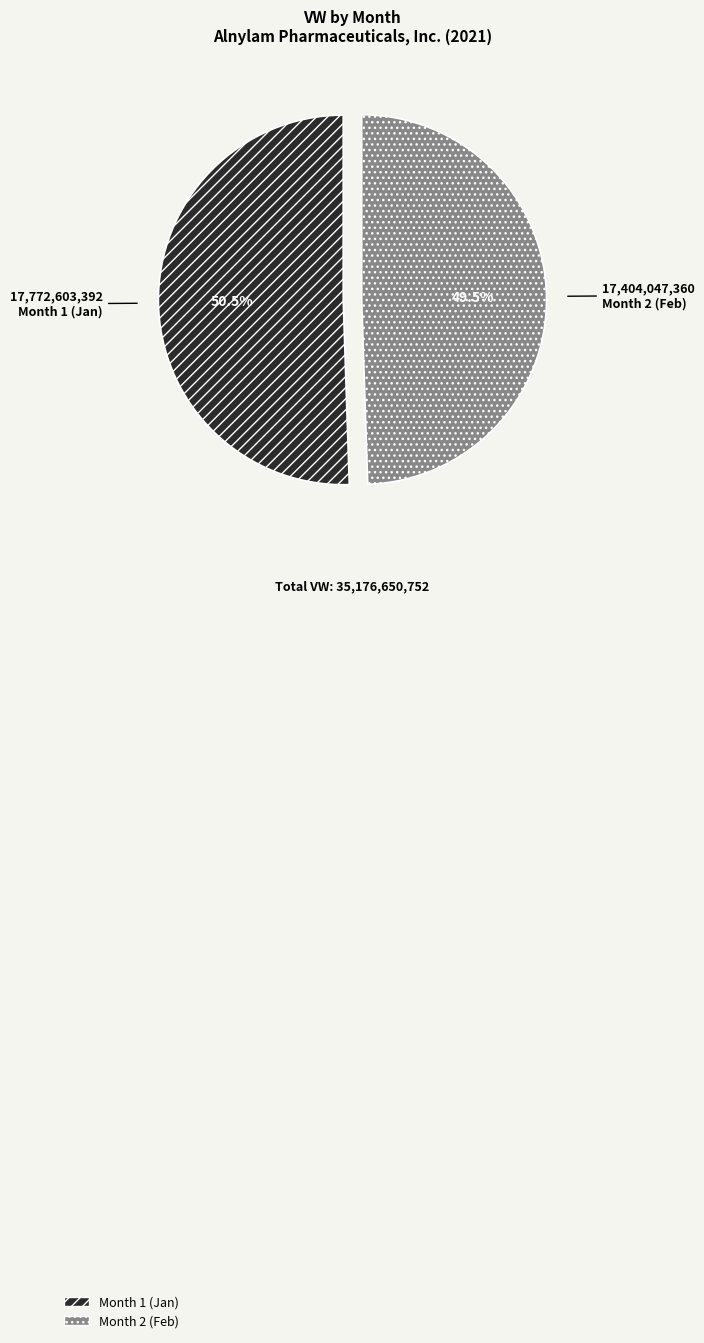

Is there any slice that represents more than half of the pie?

Yes